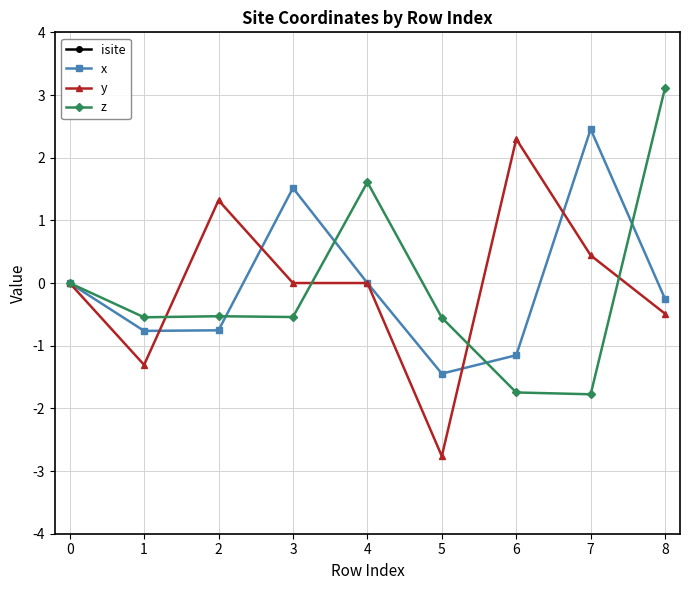

The z series shows -0.9 at 3. True or false?

False